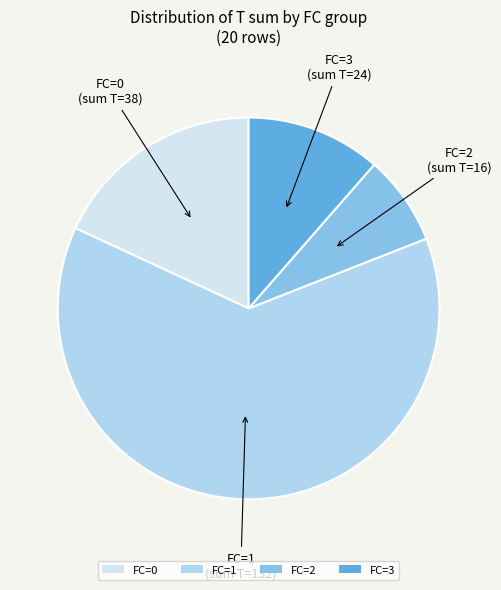

Rank the categories by value from lowest to highest.

FC=2, FC=3, FC=0, FC=1